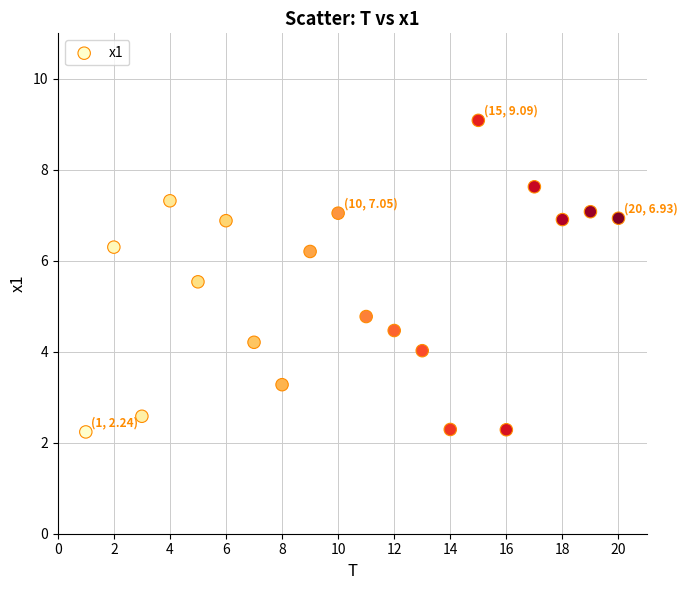

What is the range of Y values (max minus min)?

6.8